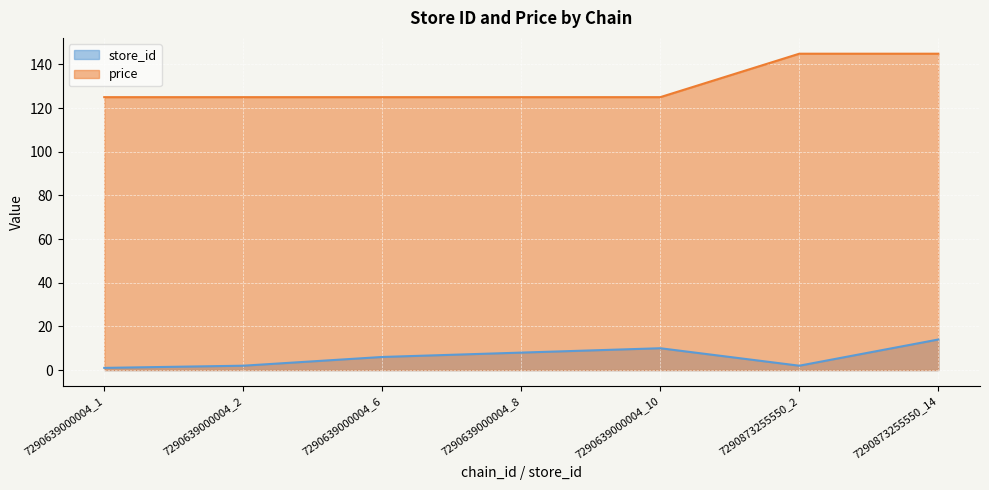

The store_id series shows 3.5 at 7290639000004_2. True or false?

False